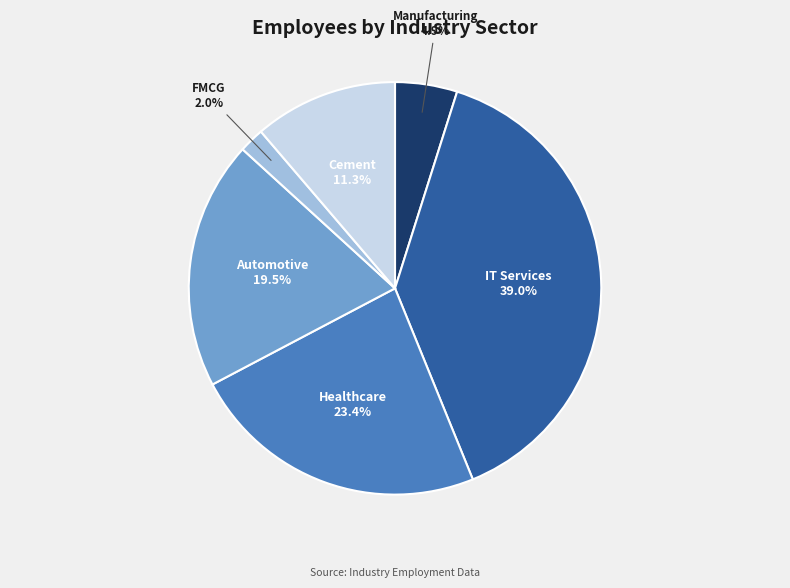

Does IT Services account for over 50% of the chart?

No